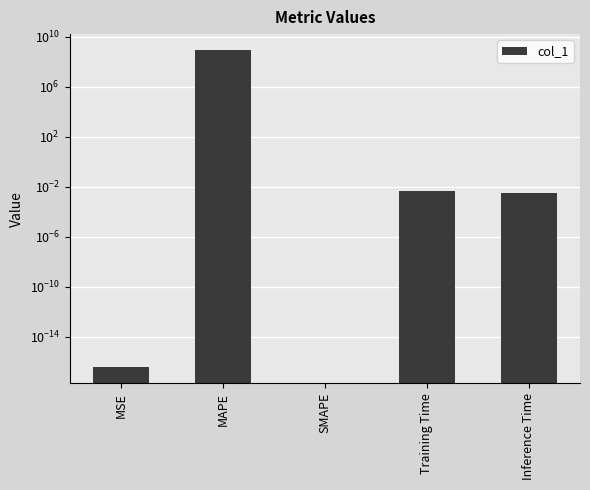

What position from the left is MAPE?

2